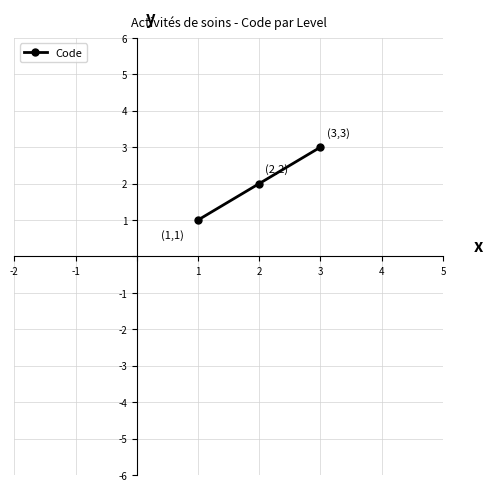

True or false: the data shows 5 at 3.

False